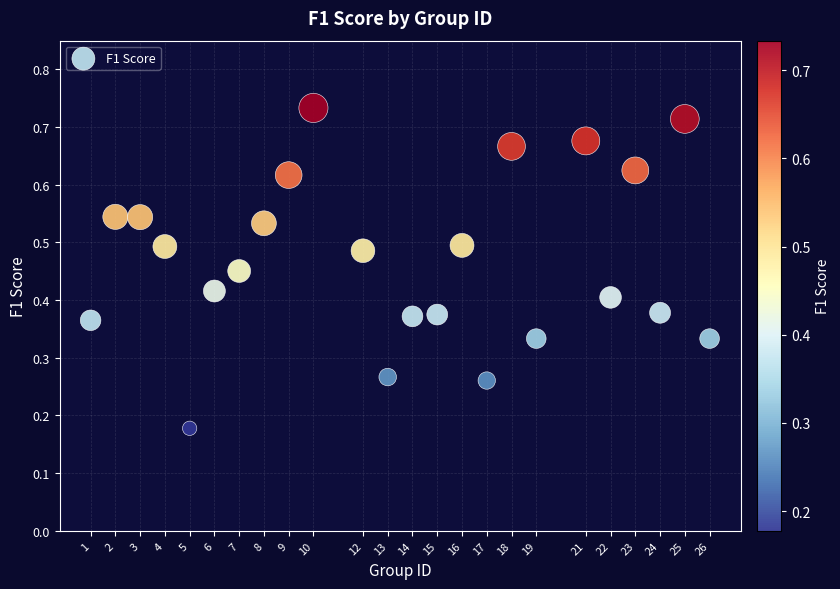

What is the range of X values (max minus min)?

25.0